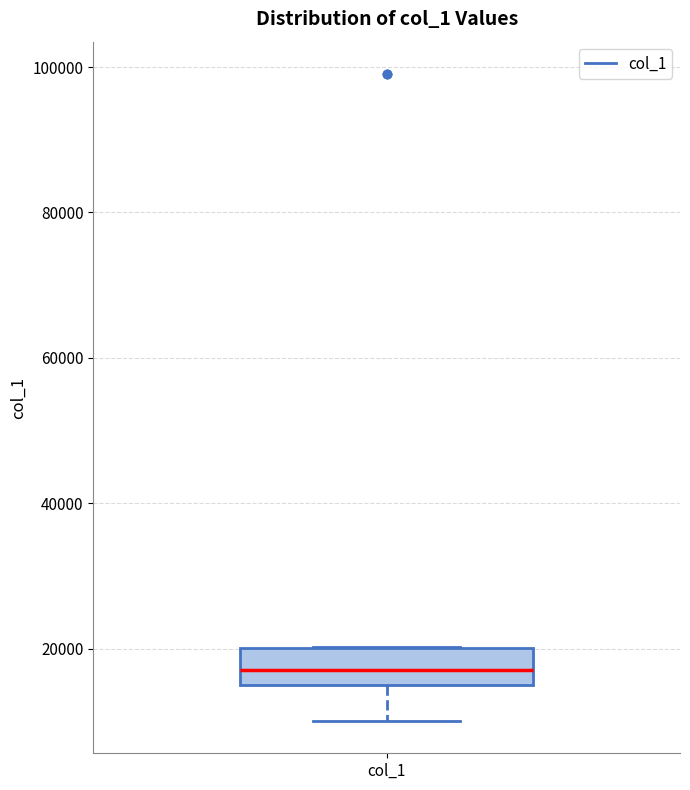

Transcribe this box plot: give where the median line is, the range the box spans, and where the two whiskers end, as read against the y-axis. The values are not printed on the chart, so give them approximately, as read against the axis.

median 18000, box 16000 to 20000, whiskers 10000 to 20000